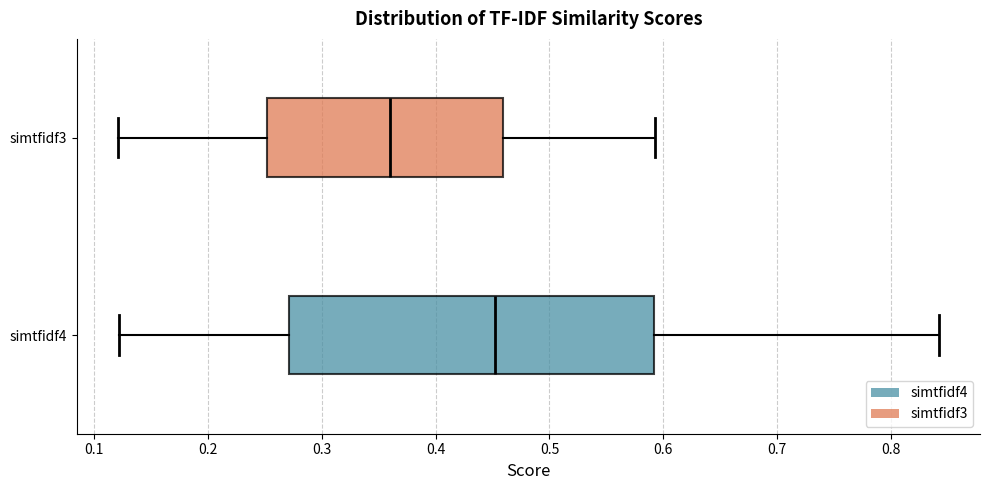

Reading bottom to top, read every box against the x-axis: the position of its median line, the range the box covers, and the ends of its whiskers. The values are not printed on the chart, so give them approximately, as read against the axis.

simtfidf4: median 0.45, box 0.27 to 0.59, whiskers 0.12 to 0.84
simtfidf3: median 0.36, box 0.25 to 0.46, whiskers 0.12 to 0.59